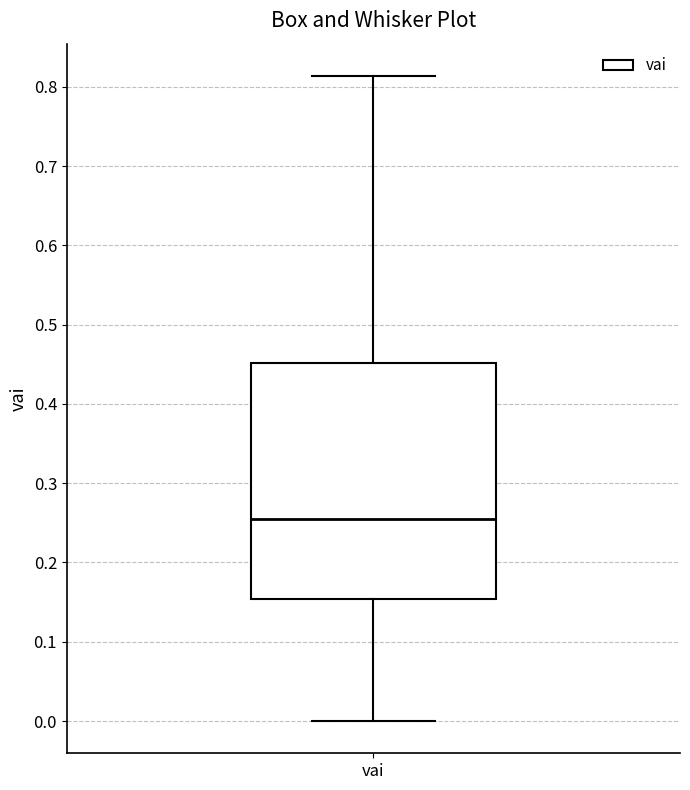

Transcribe this box plot: give where the median line is, the range the box spans, and where the two whiskers end, as read against the y-axis. The values are not printed on the chart, so give them approximately, as read against the axis.

median 0.26, box 0.15 to 0.45, whiskers 0.00 to 0.81